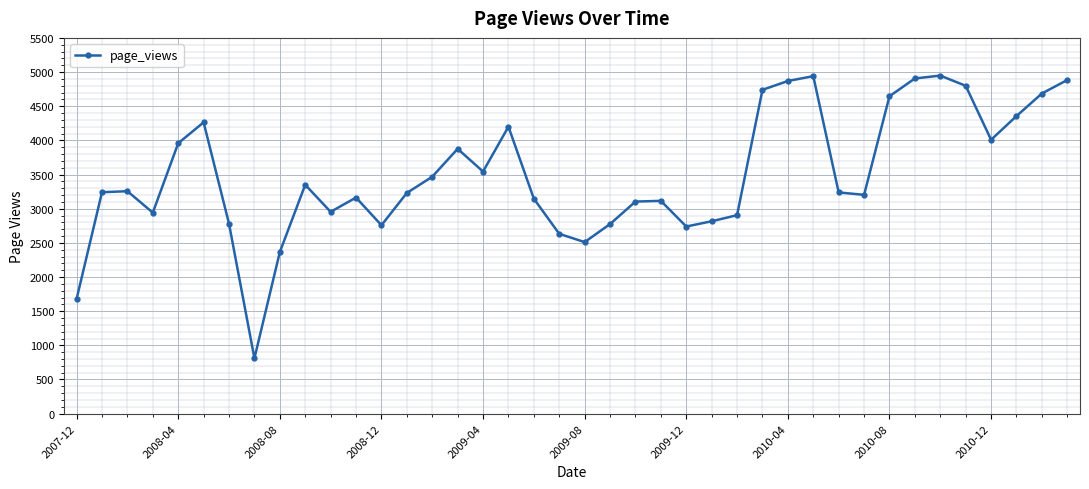

What is the smallest value displayed?

810